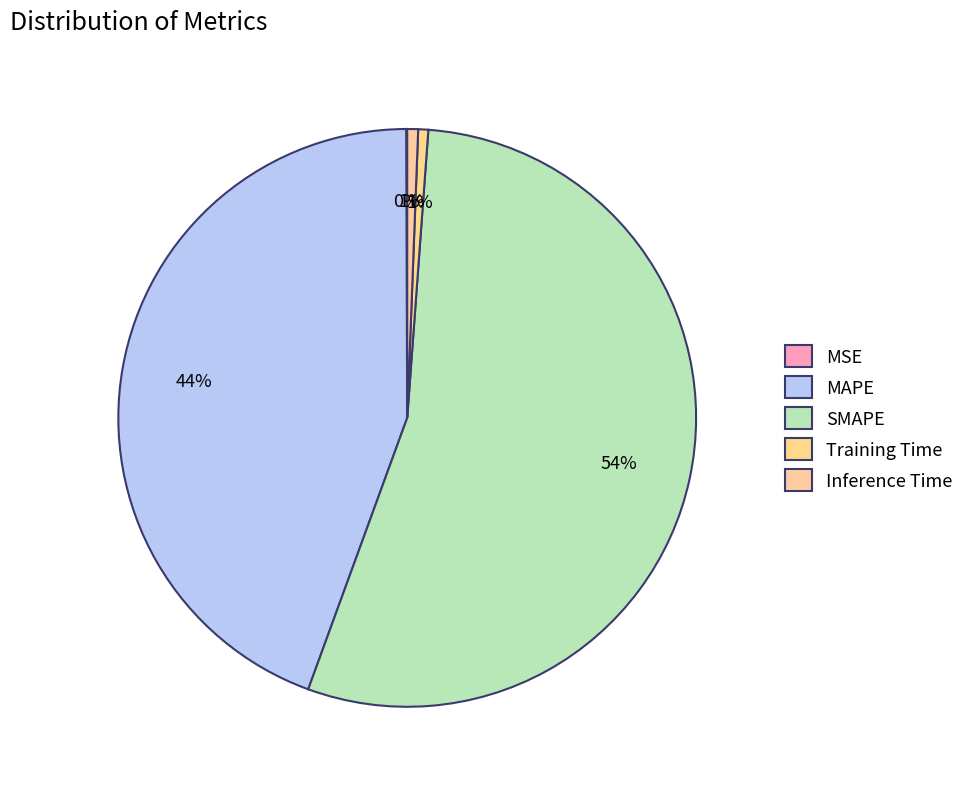

Count the number of slices in the pie.

5